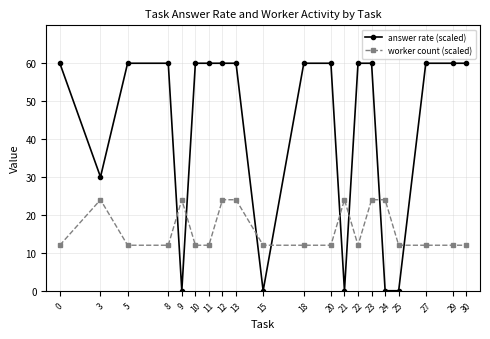

At which label is answer rate (scaled) closest to 30?

3